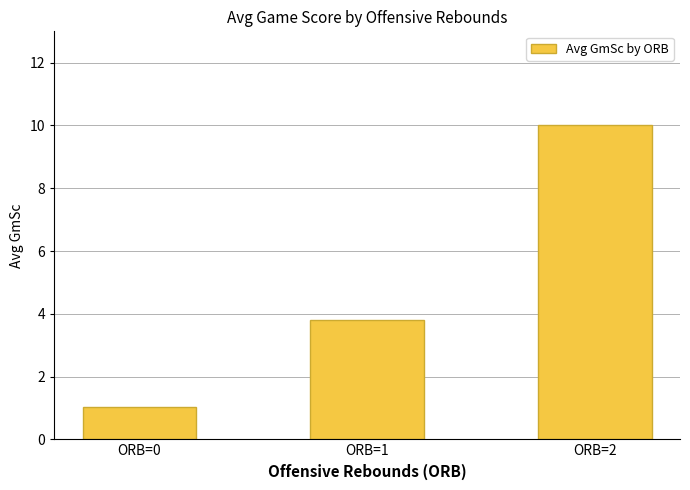

Reading left to right, transcribe all the data shown in this chart.

ORB=0=1.0	ORB=1=3.8	ORB=2=10.0